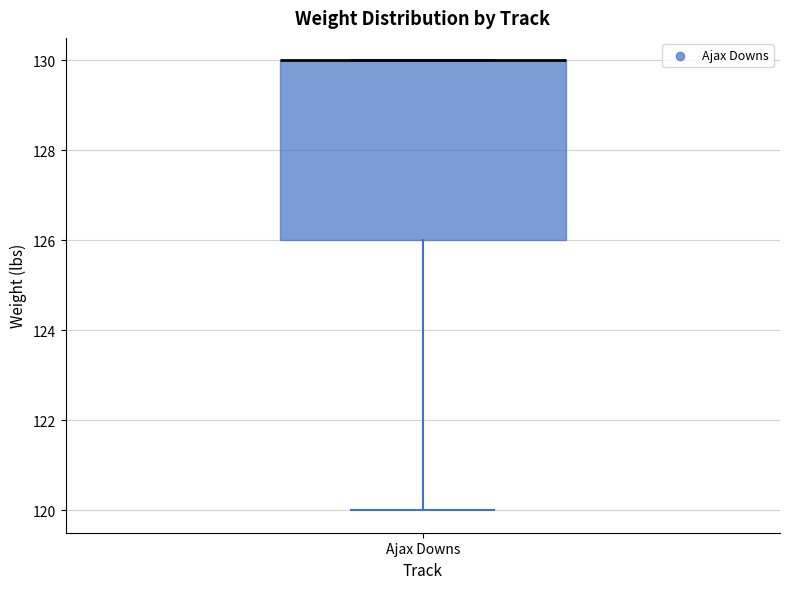

Read this box plot against the y-axis: the position of the median line, the range covered by the box, and the ends of both whiskers. The values are not printed on the chart, so give them approximately, as read against the axis.

median 130 (drawn on the box's upper edge), box 126 to 130, whiskers 120 to 130